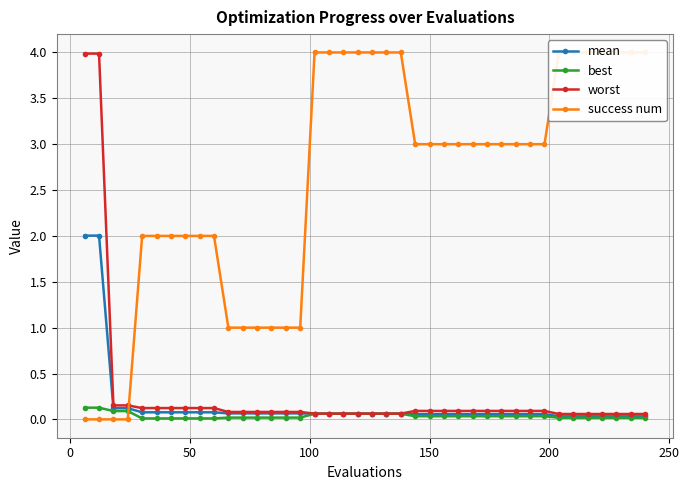

True or false: mean has more than 2 points higher than both neighbors.

False